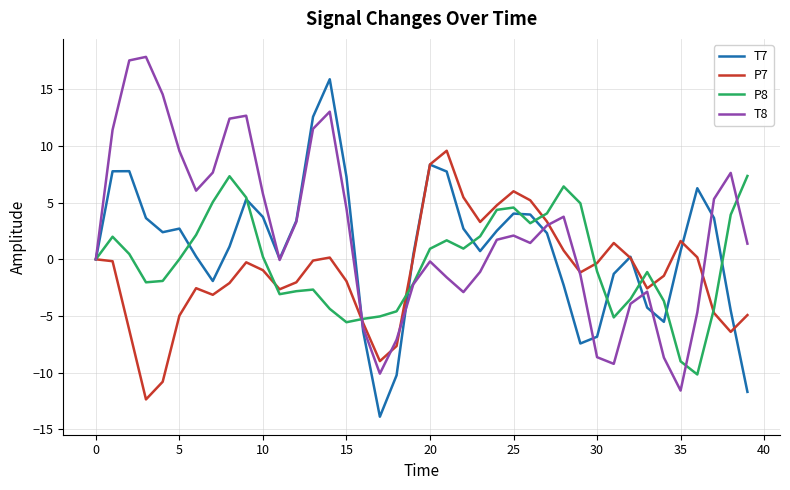

What is the smallest value displayed?

-13.9